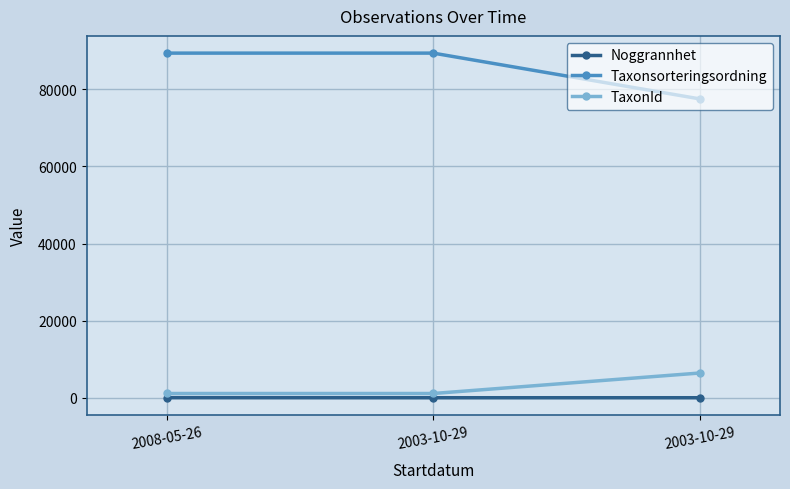

How many categories are shown in the chart?

3